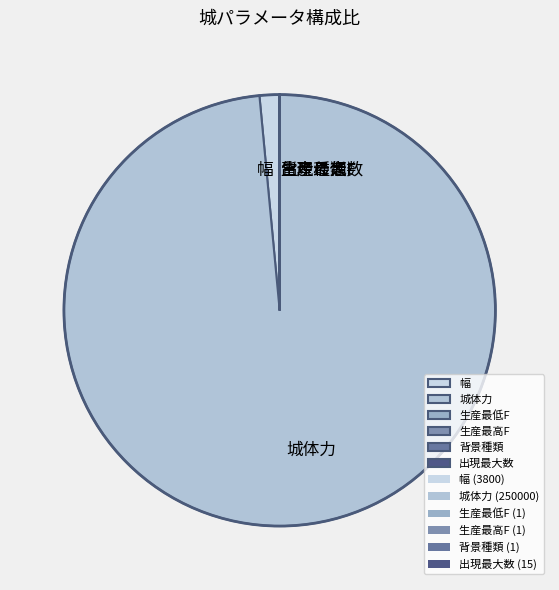

Which category has the biggest portion of the pie?

城体力